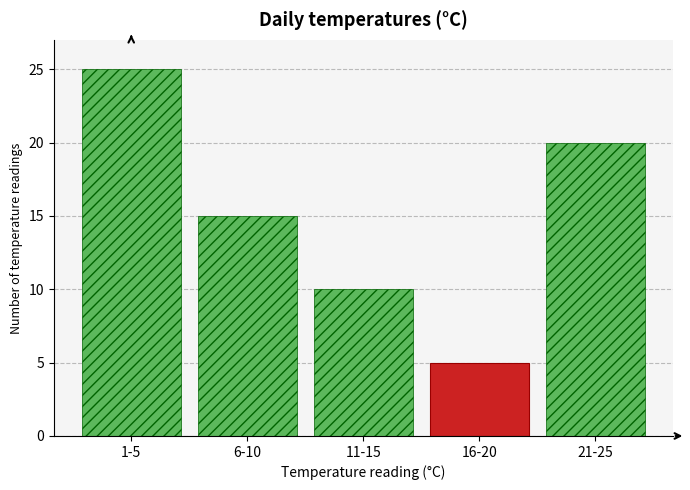

Reading left to right, list all the values displayed in this chart.

1-5=25	6-10=15	11-15=10	16-20=5	21-25=20